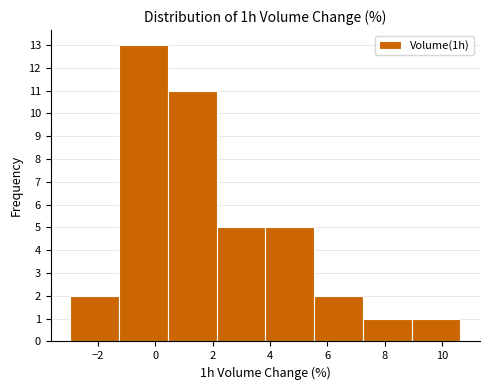

How tall is the bar that spans 8.94 to 10.64 on the x-axis? Neither the bar edges nor the heights are printed on the chart, so give them approximately, as read against the axes.

1